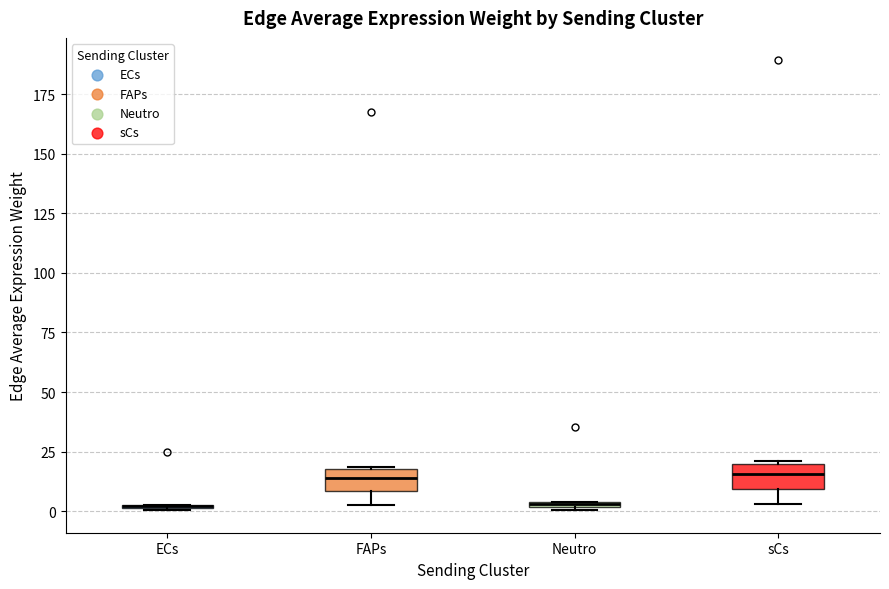

Where is the lower edge of the box for Neutro on the y-axis? The values are not printed on the chart, so give them approximately, as read against the axis.

0